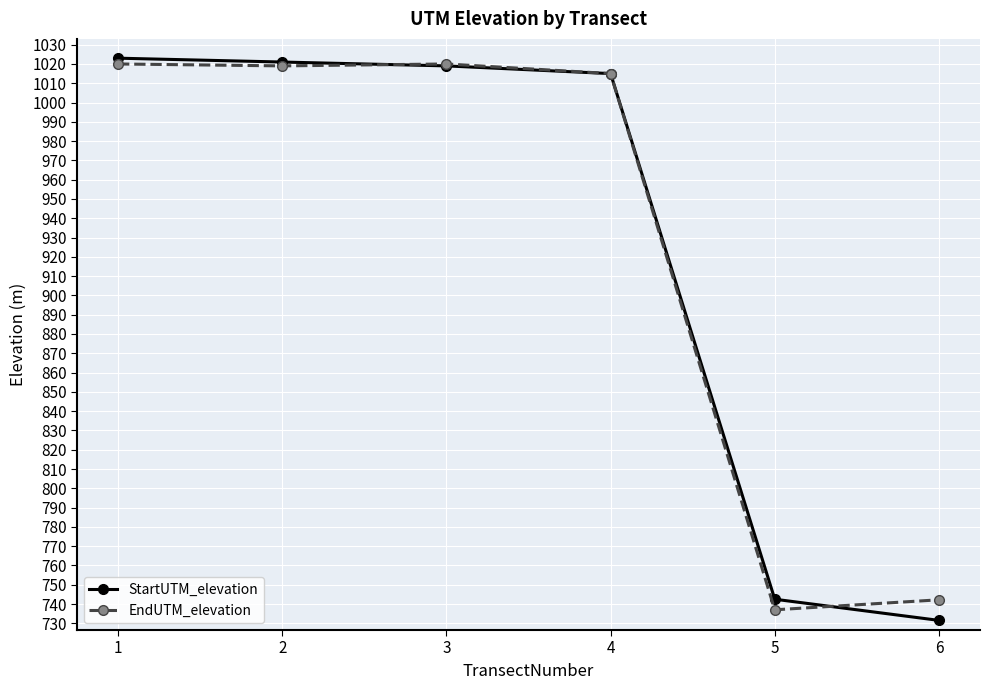

True or false: StartUTM_elevation has a value of 731.5 at 6.

True